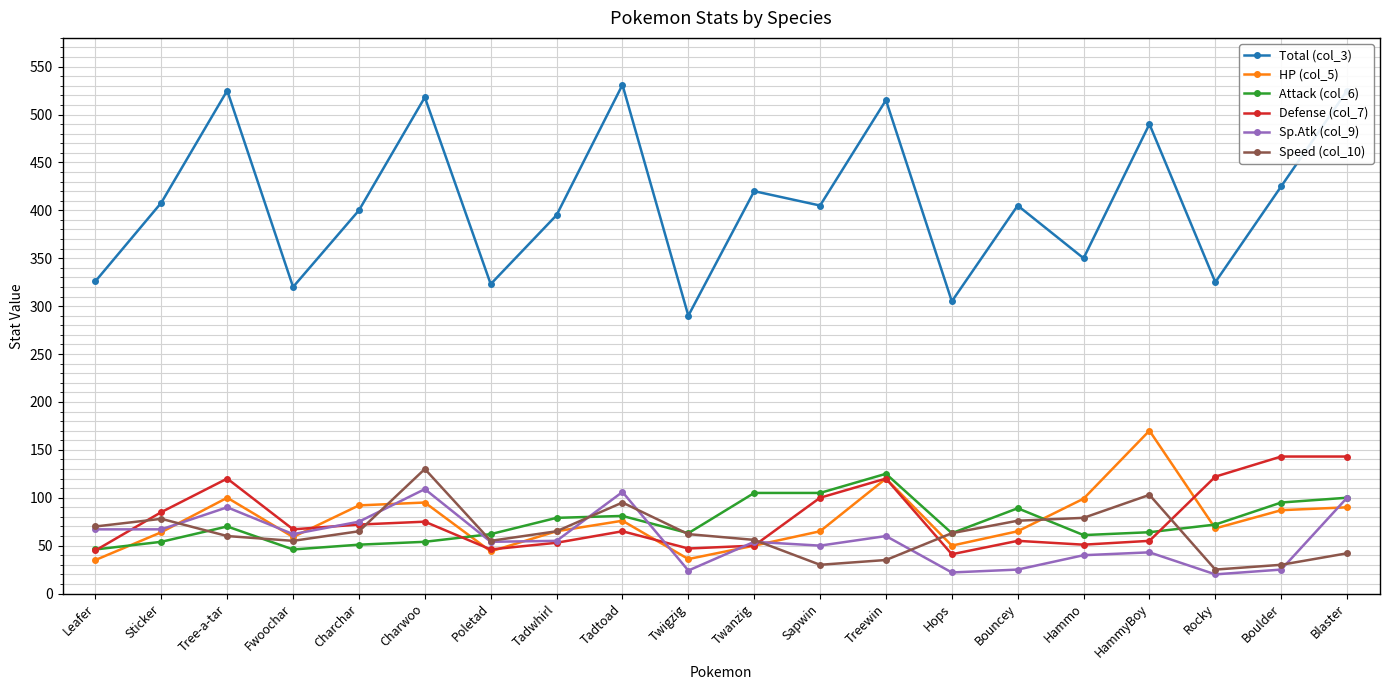

Is the value of Sp.Atk (col_9) at Hops greater than the value of HP (col_5) at Bouncey?

No